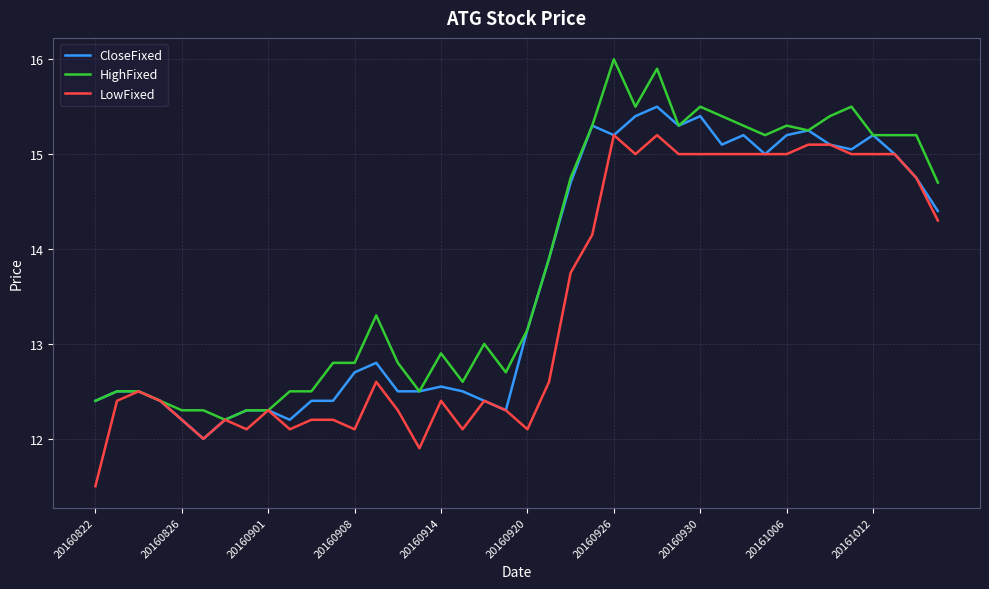

Rank the series by their average value, from highest to lowest.

HighFixed, CloseFixed, LowFixed